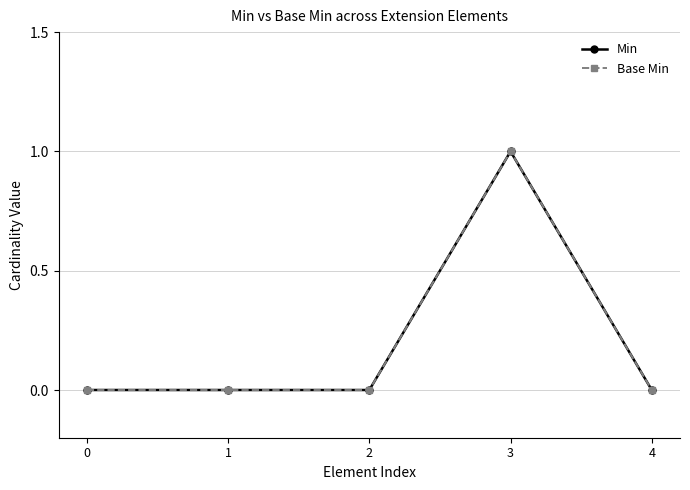

Does the chart have visible grid lines?

Yes